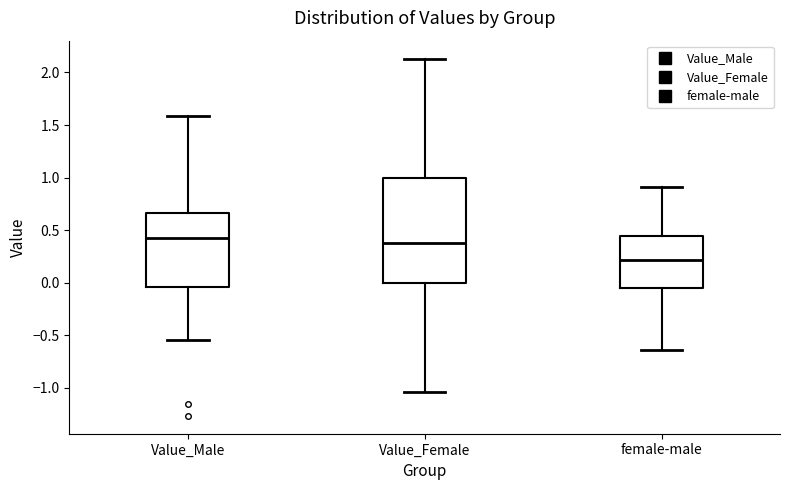

Which box's median line is the lowest?

female-male